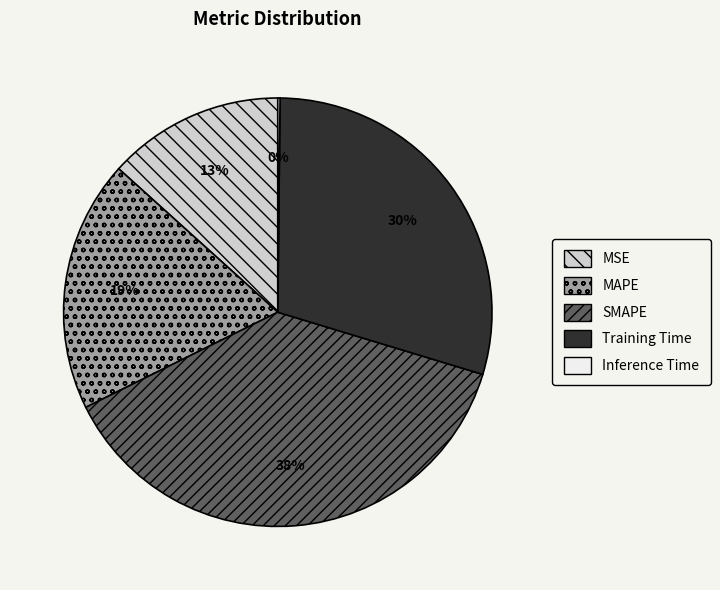

To the nearest percent, what portion does SMAPE represent?

38%